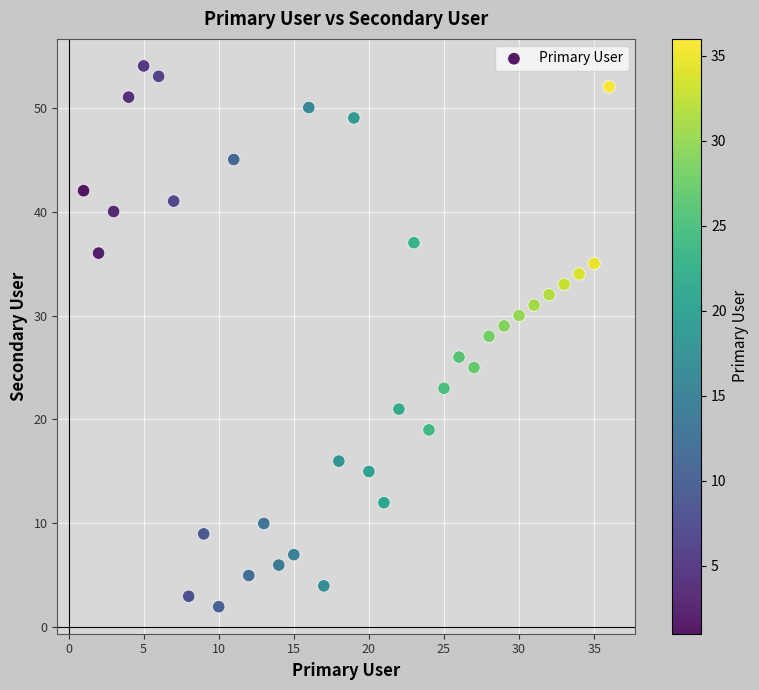

What is the range of Y values (max minus min)?

52